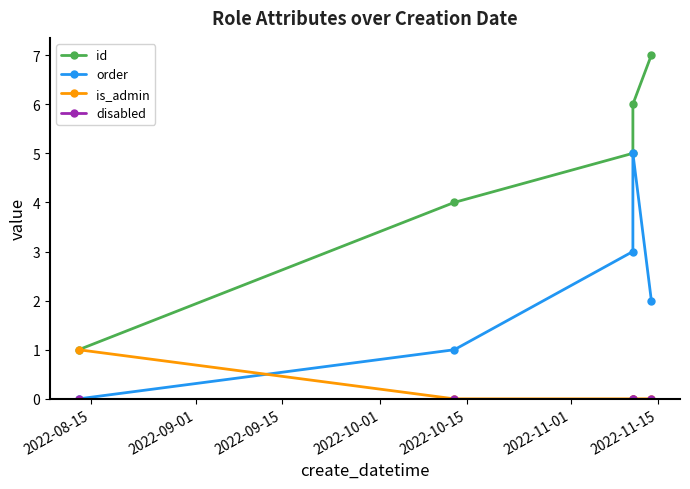

What is the value of the id point at the 5th from the left?

7